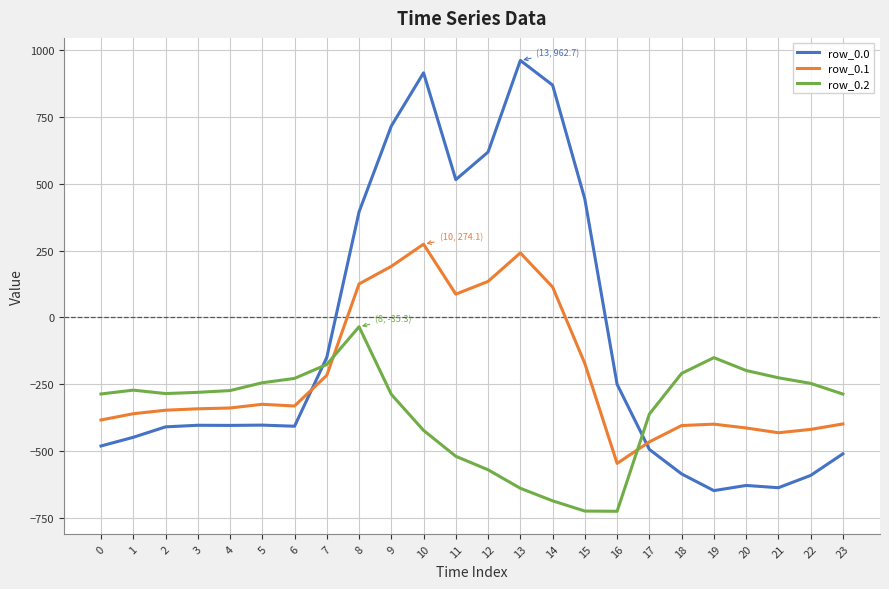

What is the approximate value of row_0.2 at 2?

-285.5